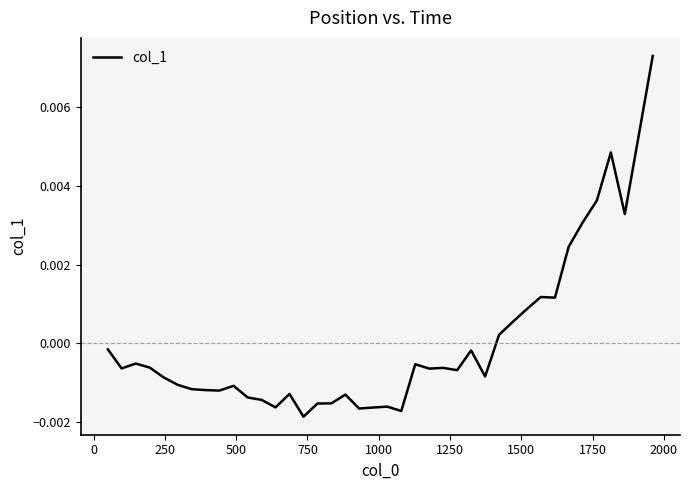

How many lines are shown in the chart?

1